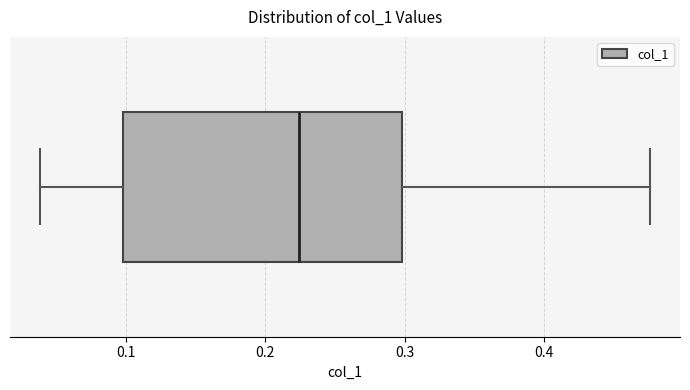

Where is the right edge of the box on the x-axis? The values are not printed on the chart, so give them approximately, as read against the axis.

0.30